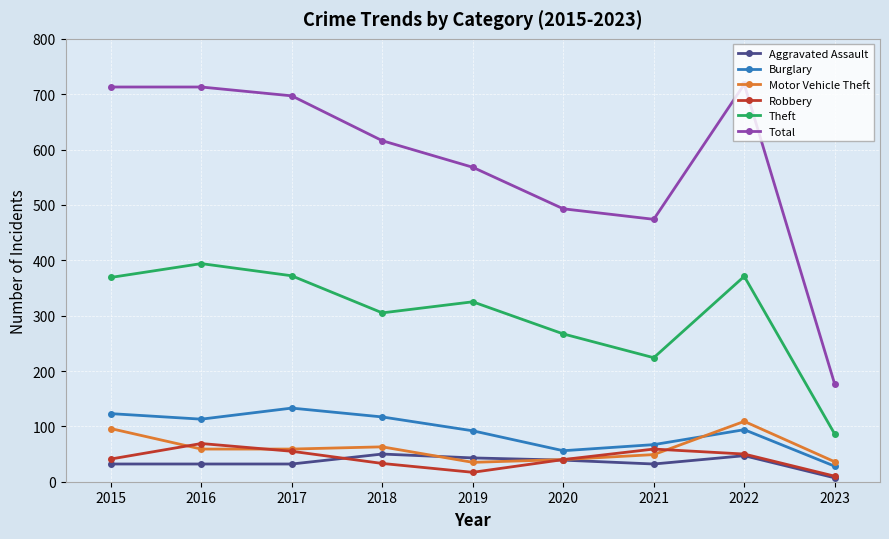

At which label is Total closest to 447?

2021